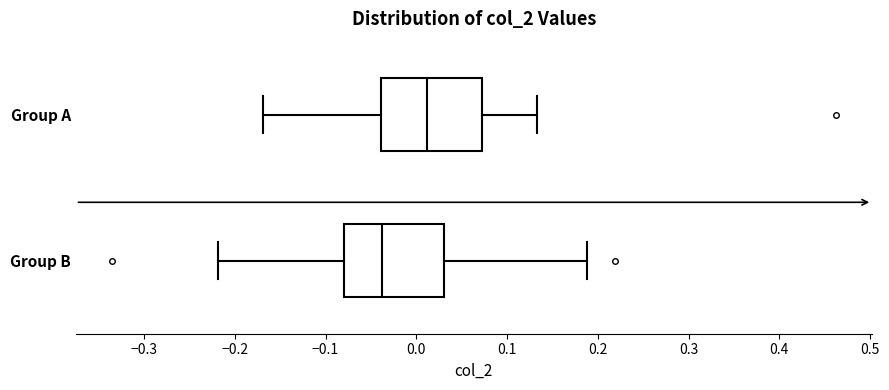

Reading bottom to top, transcribe this box plot: for each box, give where its median line is, the range the box spans, and where its two whiskers end, as read against the x-axis. The values are not printed on the chart, so give them approximately, as read against the axis.

Group B: median -0.04, box -0.08 to 0.03, whiskers -0.22 to 0.19
Group A: median 0.01, box -0.04 to 0.07, whiskers -0.17 to 0.13